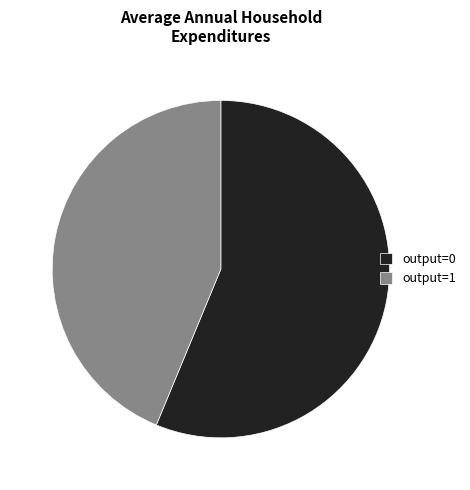

True or false: output=1 accounts for 11% of the total.

False